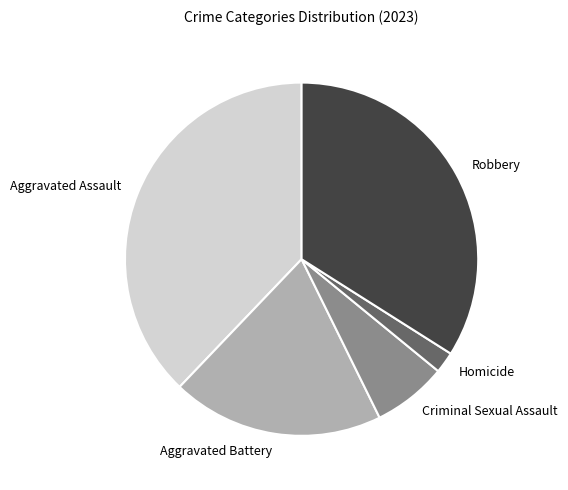

Does Homicide represent more than half of the total?

No